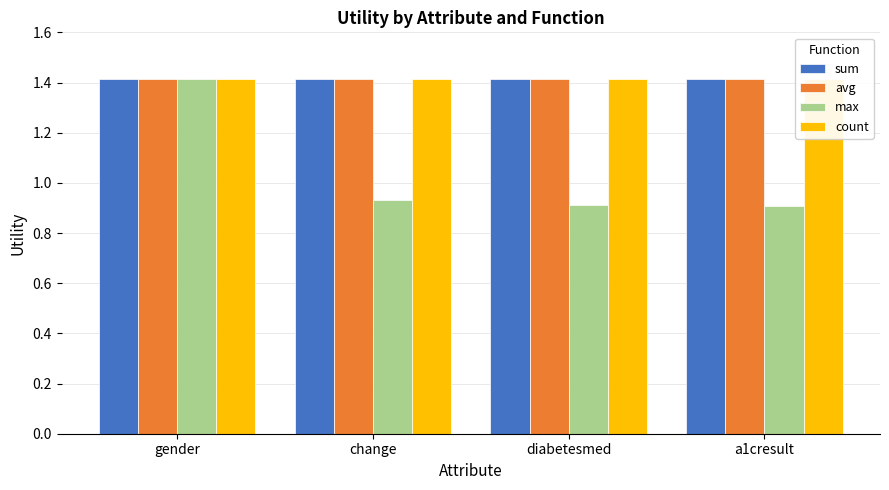

How many distinct data groups are displayed?

4